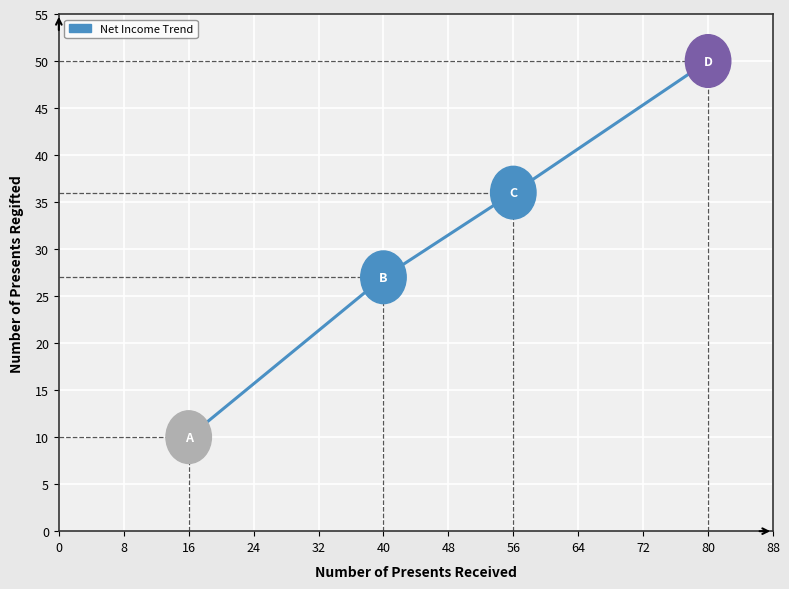

Count the number of categories in the chart.

4